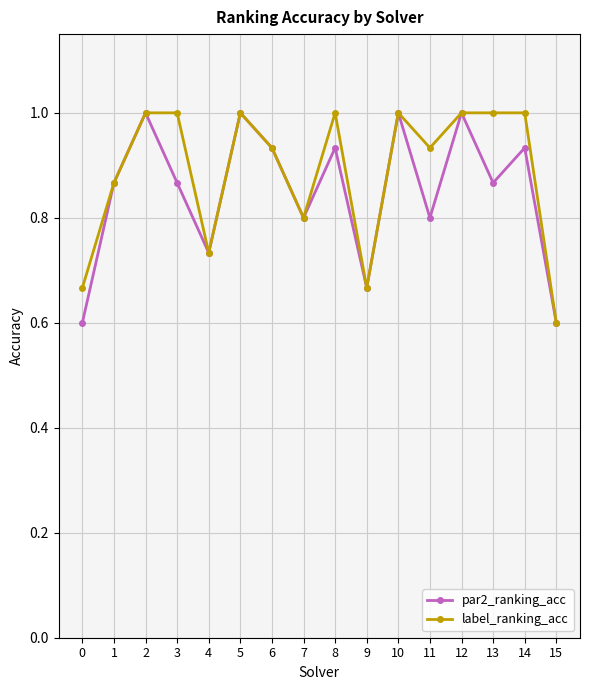

True or false: label_ranking_acc has more than 1 points higher than both neighbors.

True